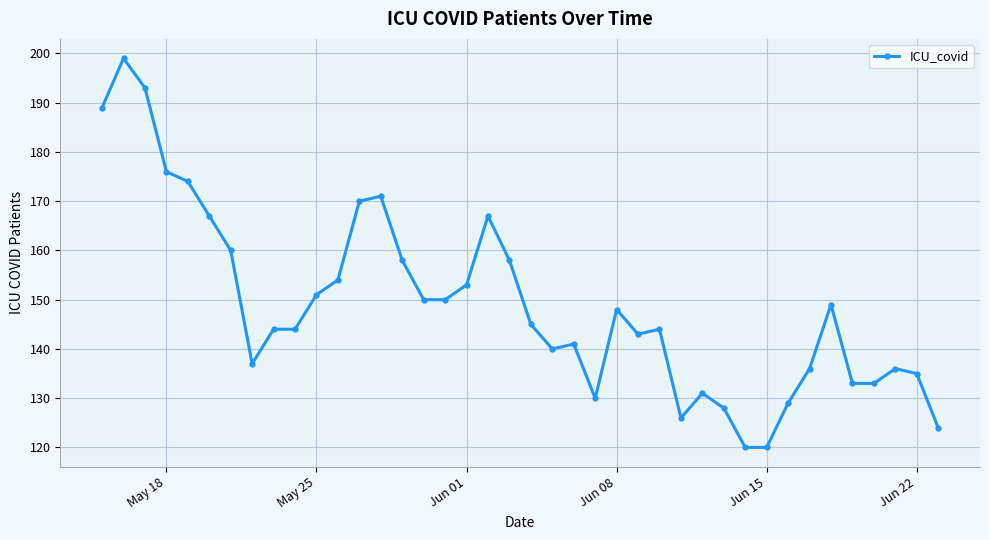

What is the sum of all values?

5956